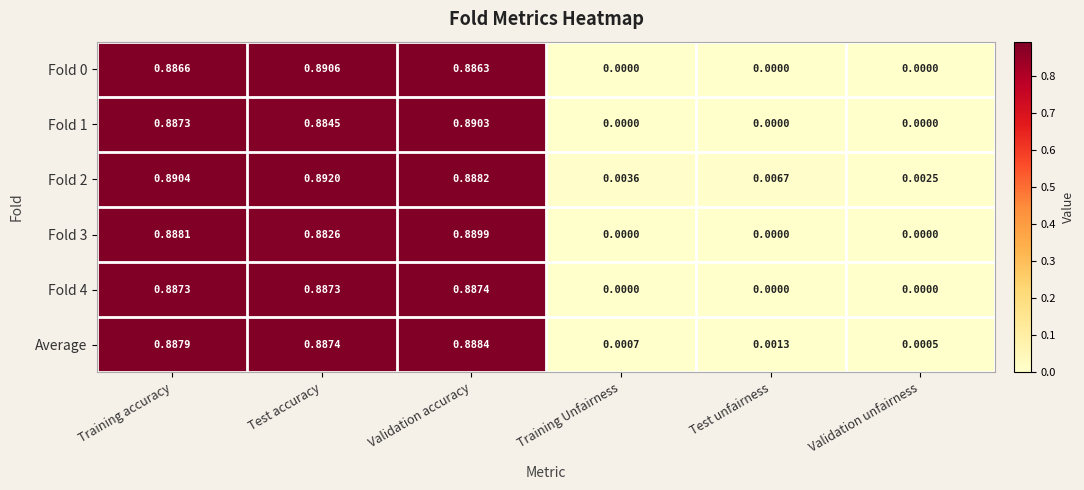

At which category is the sum across all series the highest?

Validation accuracy